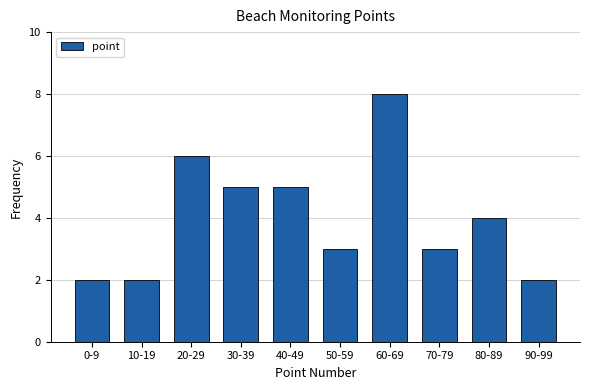

Reading left to right, list all the values displayed in this chart.

0-9=2	10-19=2	20-29=6	30-39=5	40-49=5	50-59=3	60-69=8	70-79=3	80-89=4	90-99=2